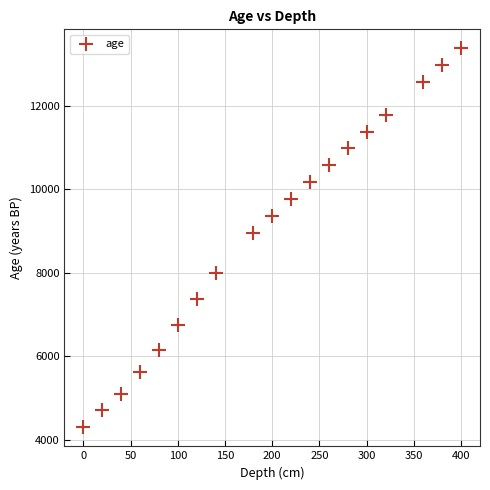

What Y value in the scatter plot is closest to 8837?

8949